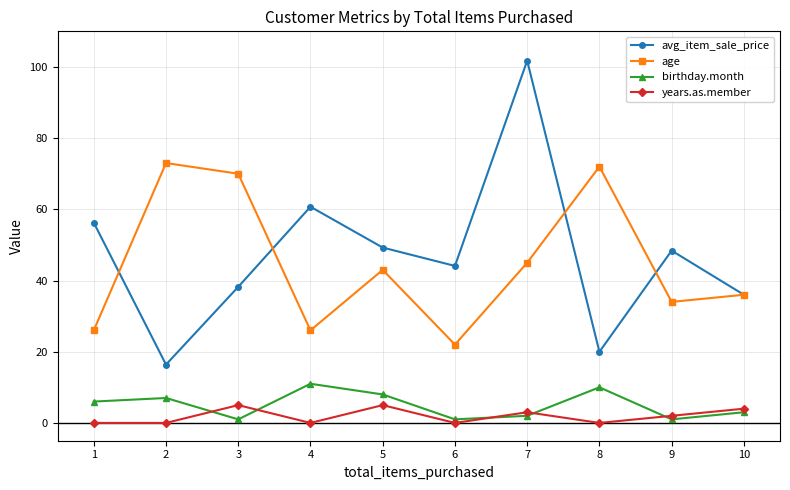

How many lines are shown in the chart?

4